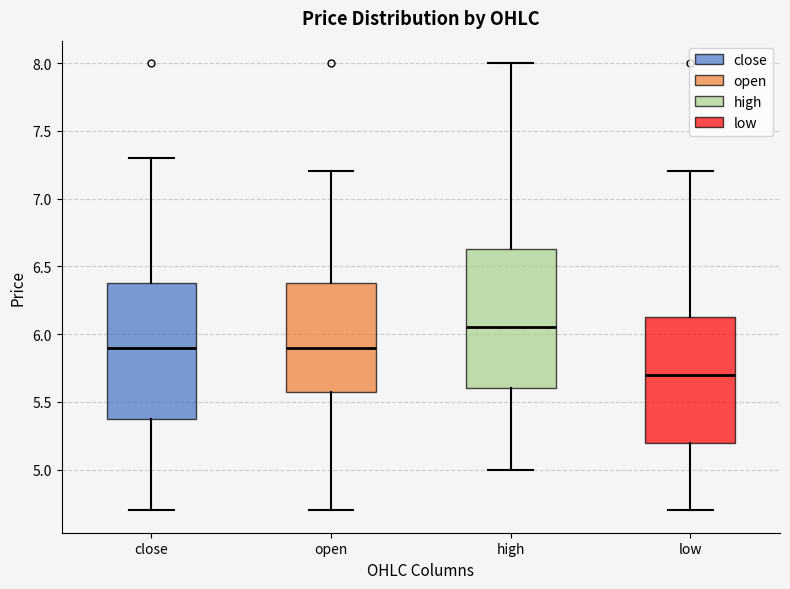

Where does the lower whisker of the box for high end on the y-axis? The values are not printed on the chart, so give them approximately, as read against the axis.

5.00